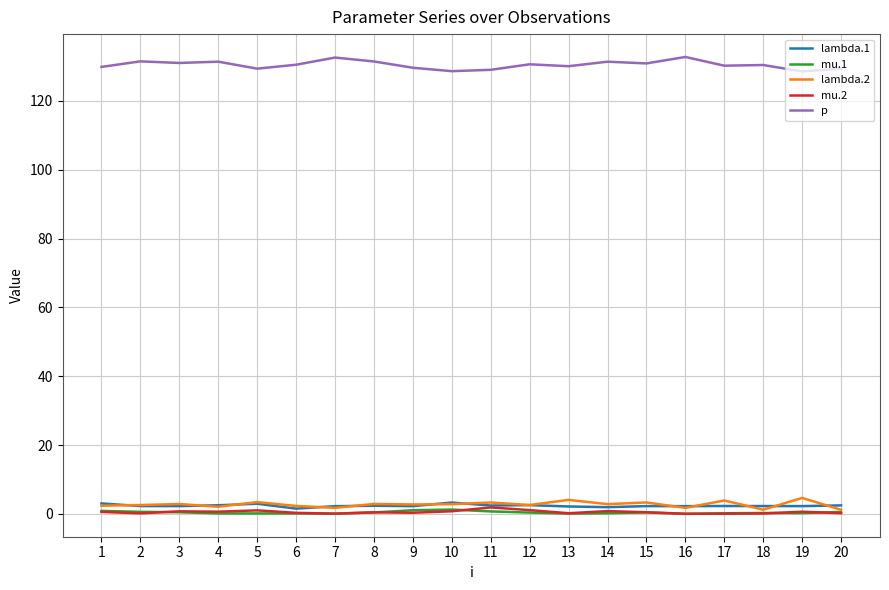

What is the difference between the maximum and minimum values in the lambda.1 series?

1.8